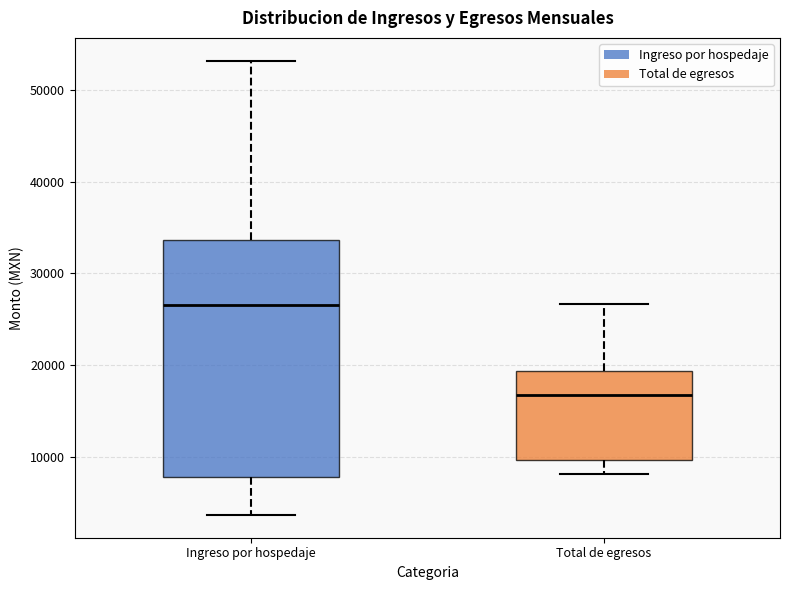

Where does the median line of the box for Ingreso por hospedaje sit on the y-axis? The values are not printed on the chart, so give them approximately, as read against the axis.

27000